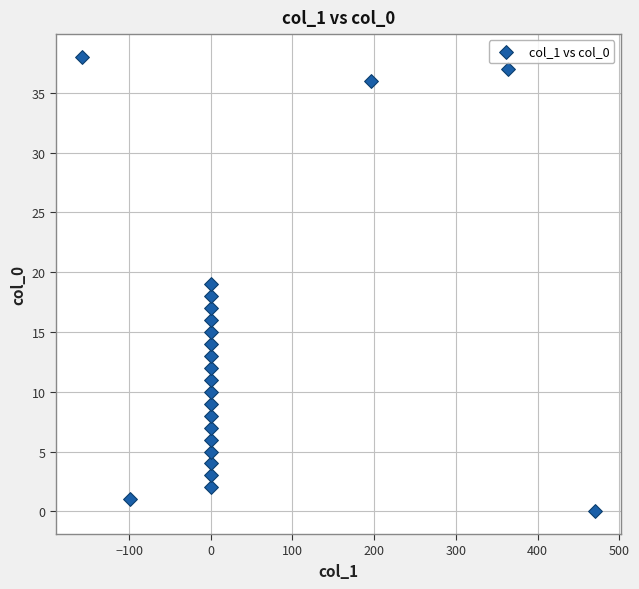

What is the range of Y values (max minus min)?

38